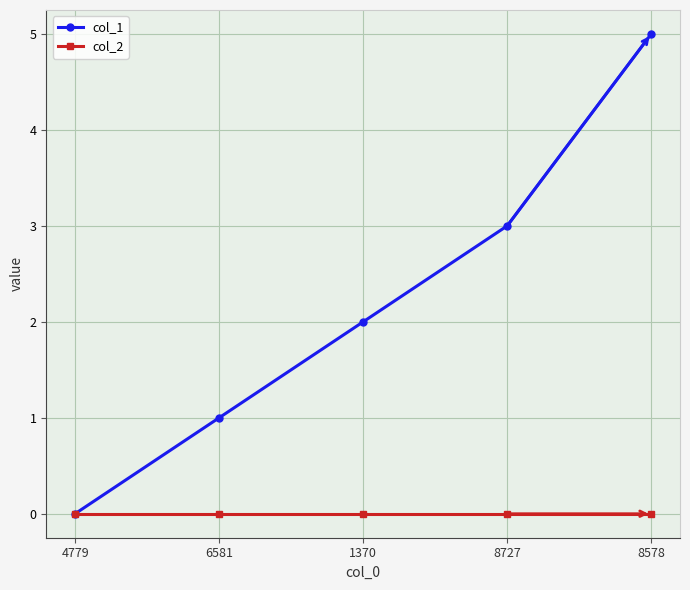

Is the value of col_2 at 4779 greater than the value of col_1 at 8578?

No